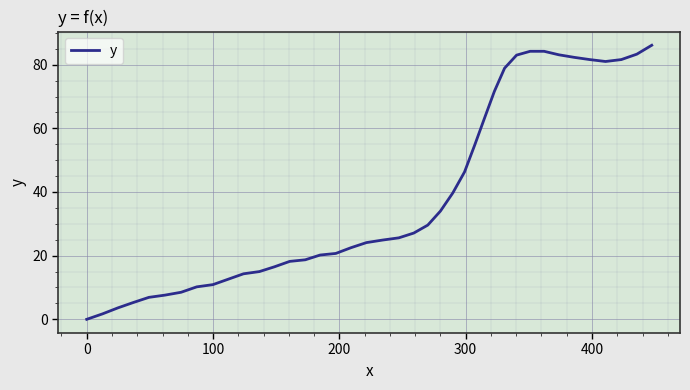

What is the difference between the maximum and minimum values?

86.1